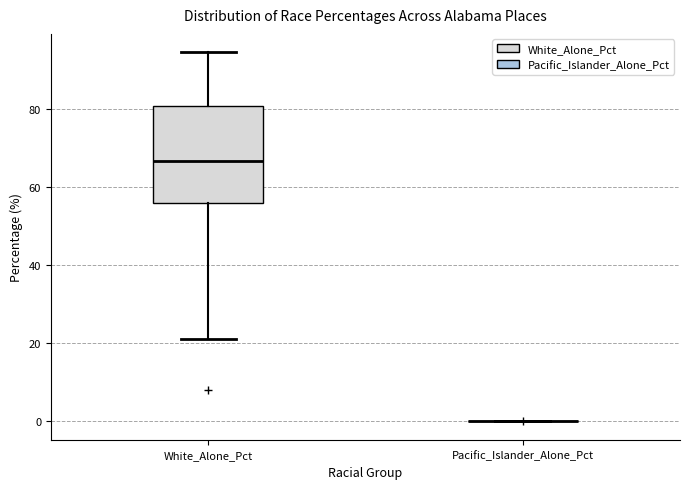

Reading left to right, read every box against the y-axis: the position of its median line, the range the box covers, and the ends of its whiskers. The values are not printed on the chart, so give them approximately, as read against the axis.

White_Alone_Pct: median 66, box 56 to 80, whiskers 22 to 94
Pacific_Islander_Alone_Pct: box collapsed to a line at 0, whiskers 0 to 0